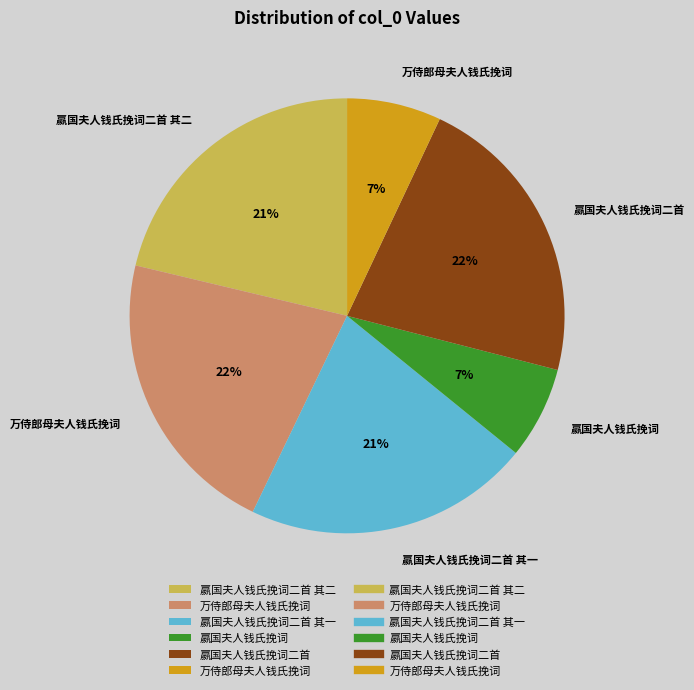

Is there a majority slice in this chart?

No